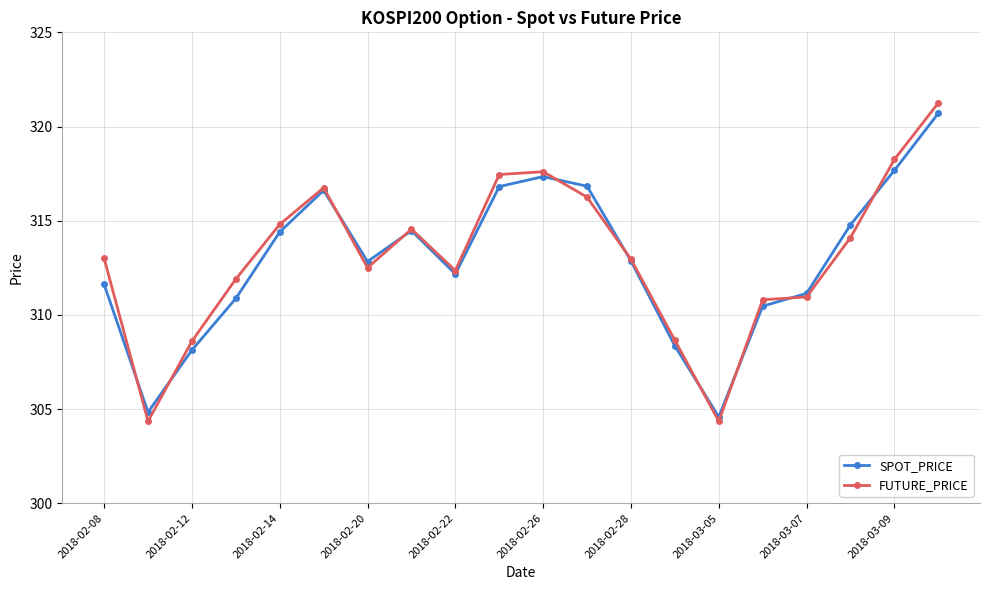

In FUTURE_PRICE, how many points are higher than both neighbors (excluding endpoints)?

3